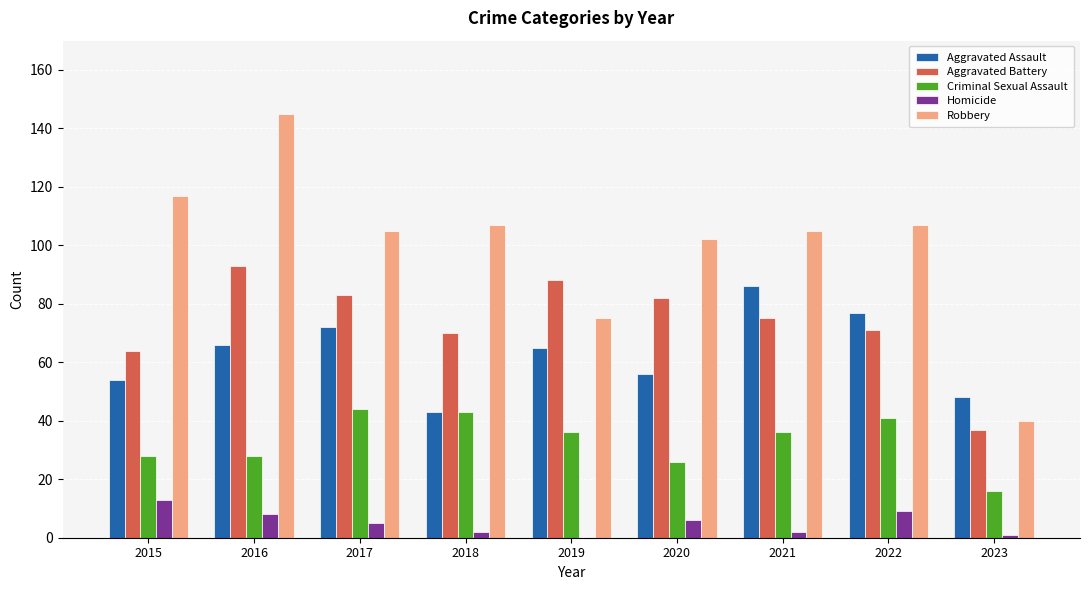

Which series changed the most between 2019 and 2023?

Aggravated Battery